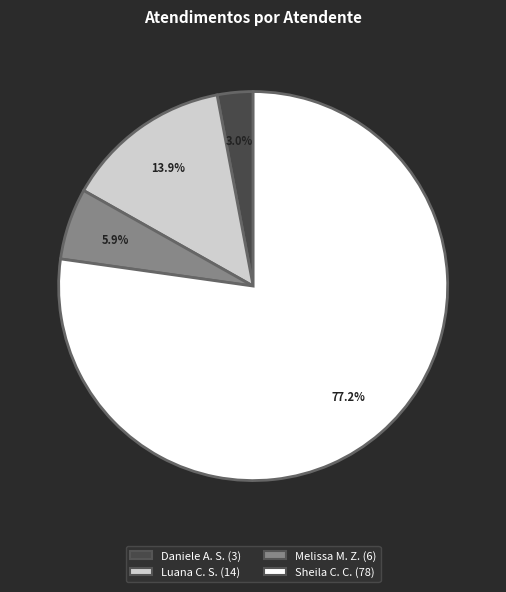

What is the total percentage of Melissa M. Z. (6) and Luana C. S. (14)?

19.8%